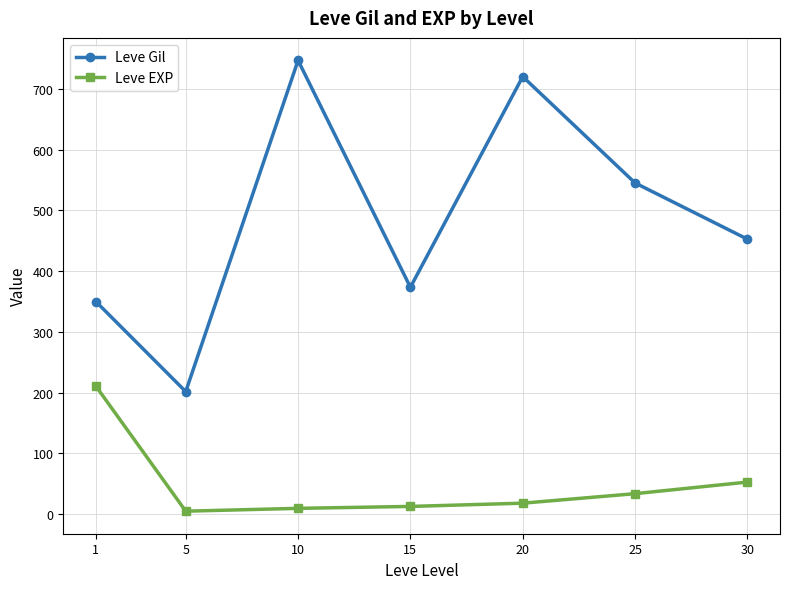

Does the chart have visible grid lines?

Yes